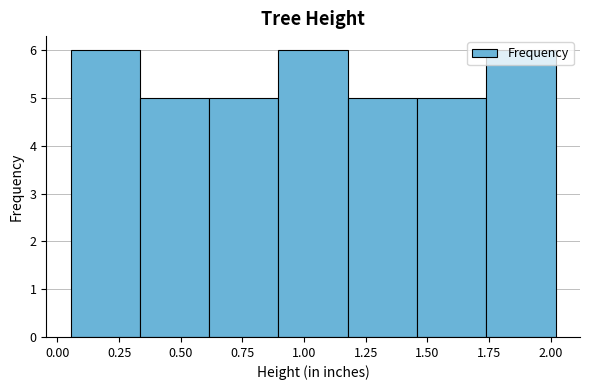

Reading left to right, list every bar in this chart as the range it spans on the x-axis followed by its height. Neither the bar edges nor the heights are printed on the chart, so give them approximately, as read against the axes.

0.05 to 0.35: 6
0.35 to 0.60: 5
0.60 to 0.90: 5
0.90 to 1.20: 6
1.20 to 1.45: 5
1.45 to 1.75: 5
1.75 to 2.00: 6